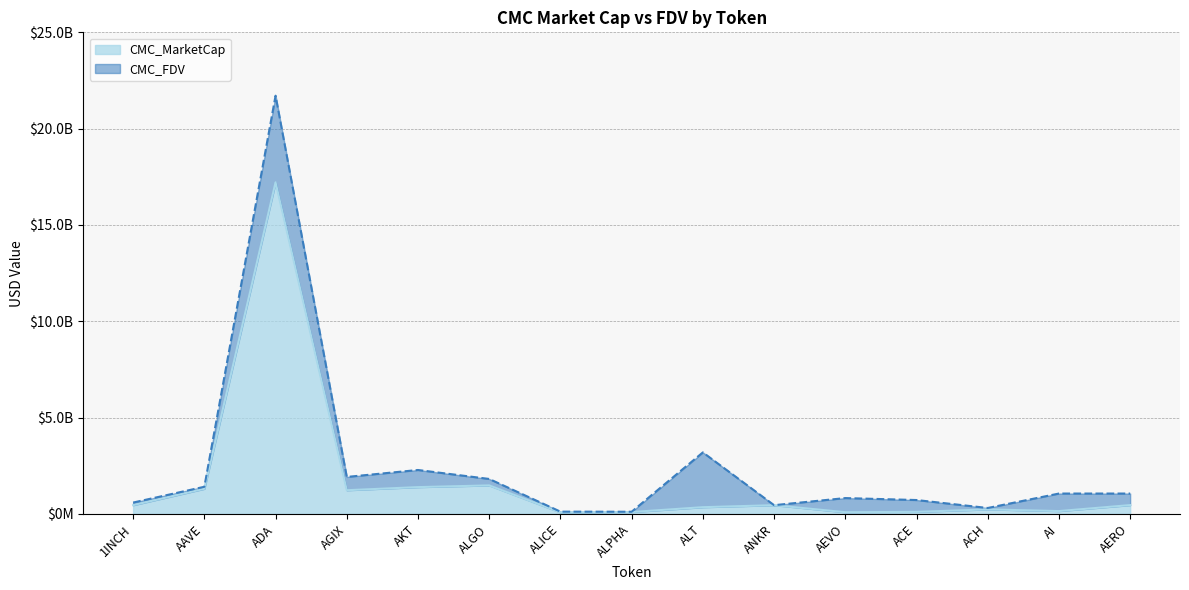

Which series changed the most between 1INCH and ALICE?

CMC_FDV